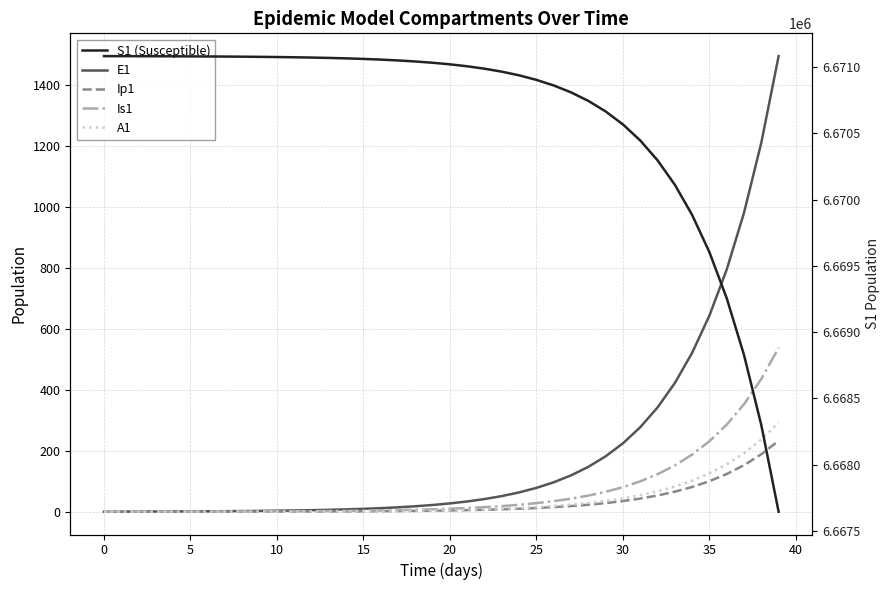

Where is E1 nearest to the value 748?

36